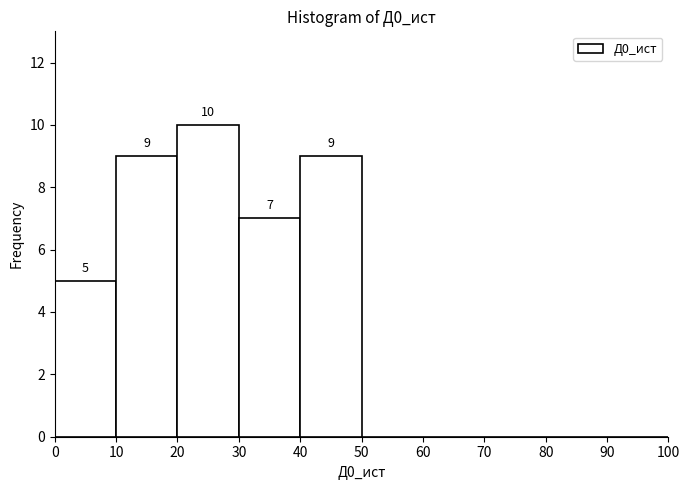

Which range on the x-axis has the tallest bar?

20 to 30